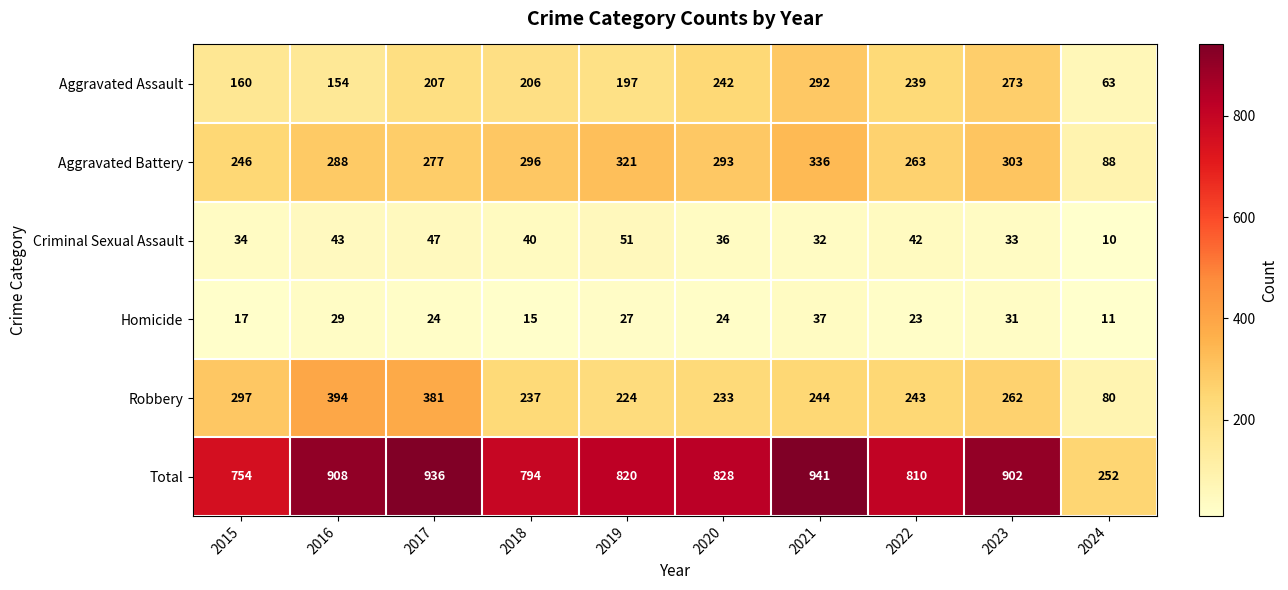

Where is Total nearest to the value 596?

2015